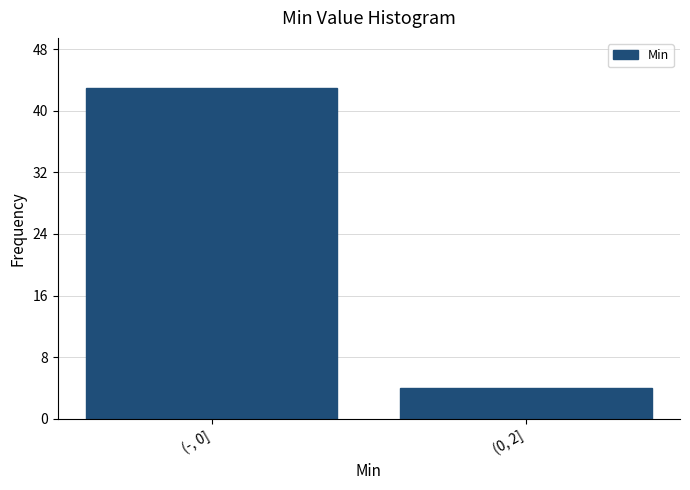

Reading left to right, transcribe all the data shown in this chart.

43	4